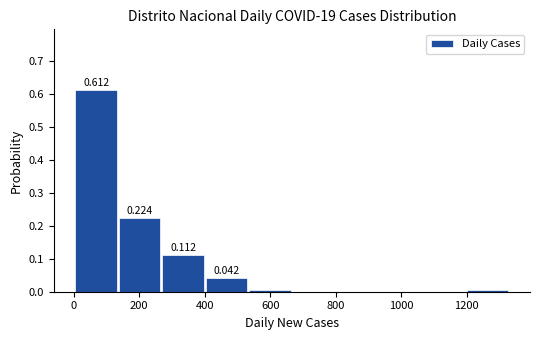

Which range on the x-axis has the tallest bar?

0 to 140